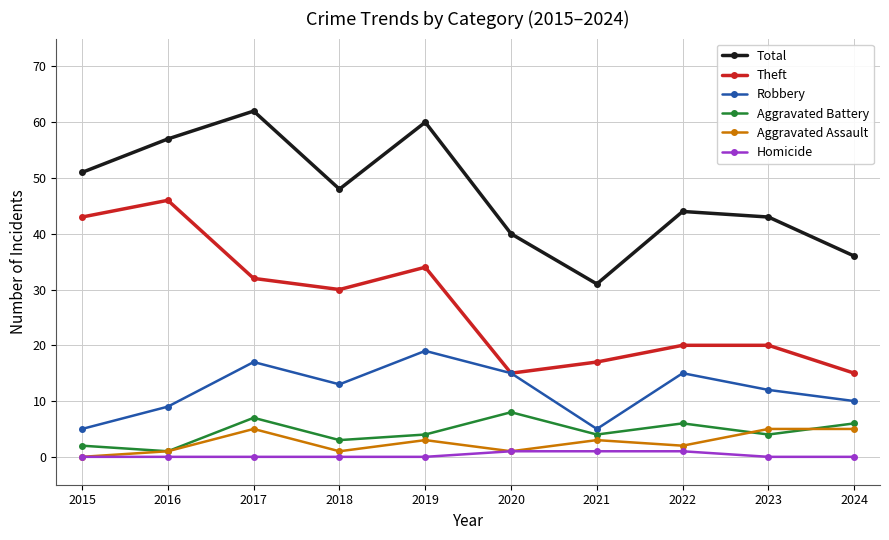

What are all the series names shown in the legend?

Total, Theft, Robbery, Aggravated Battery, Aggravated Assault, Homicide